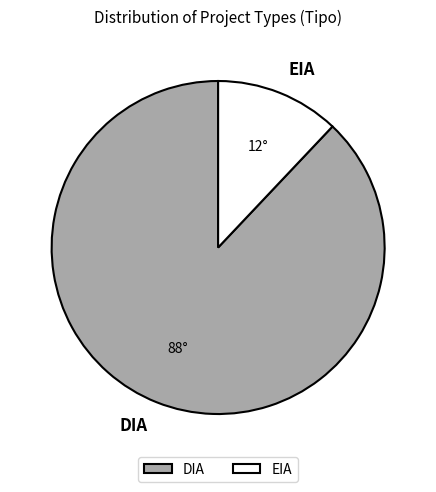

How many segments does this pie chart have?

2